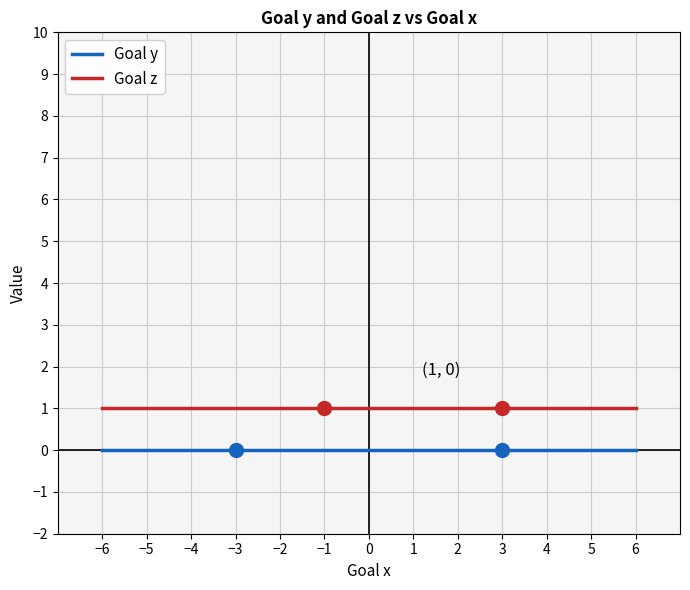

Rank the series by their average value, from lowest to highest.

Goal y, Goal z